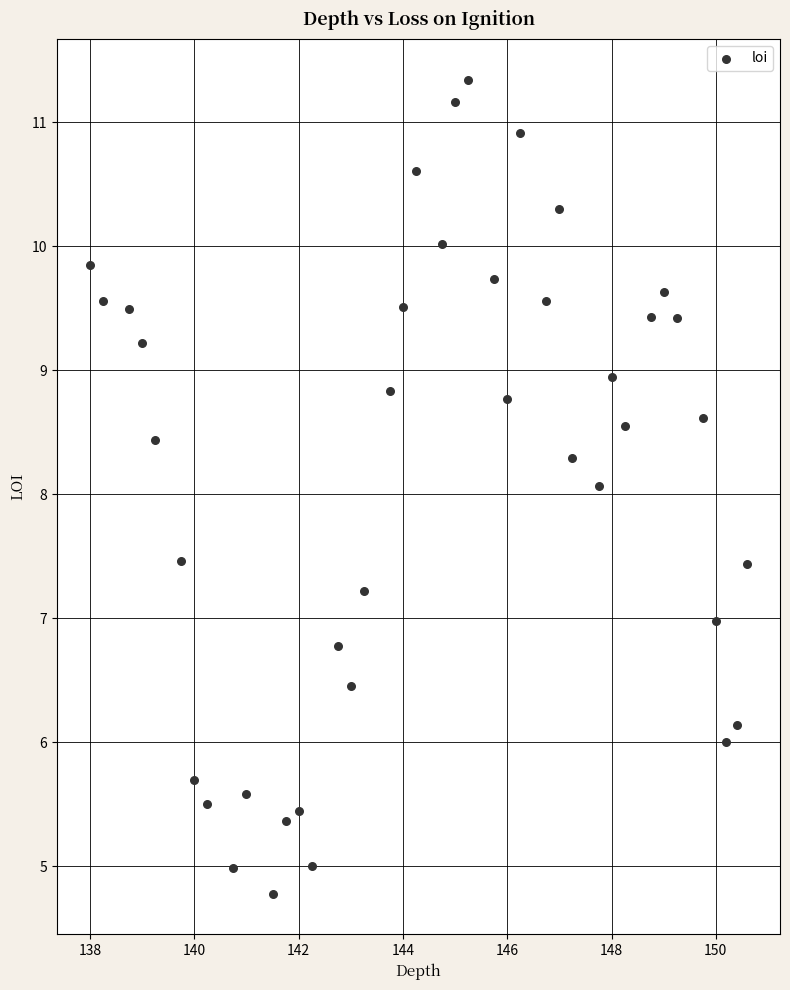

What is the range of X values (max minus min)?

12.6